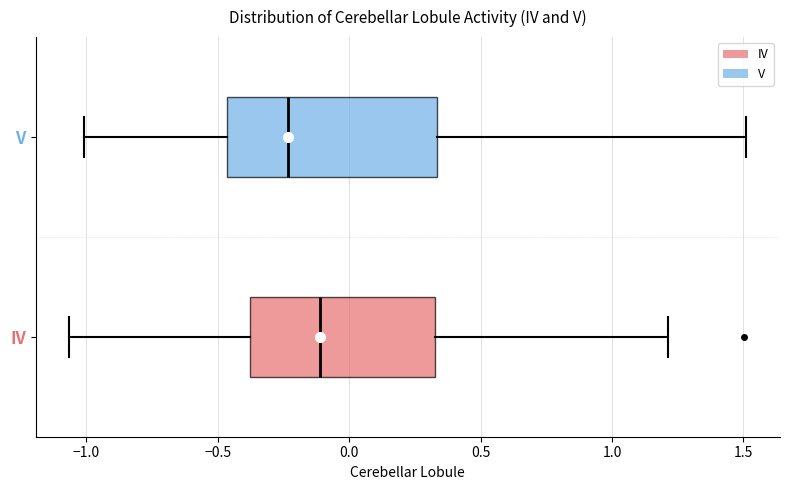

Reading bottom to top, read every box against the x-axis: the position of its median line, the range the box covers, and the ends of its whiskers. The values are not printed on the chart, so give them approximately, as read against the axis.

IV: median -0.10, box -0.40 to 0.35, whiskers -1.05 to 1.20
V: median -0.25, box -0.45 to 0.35, whiskers -1.00 to 1.50